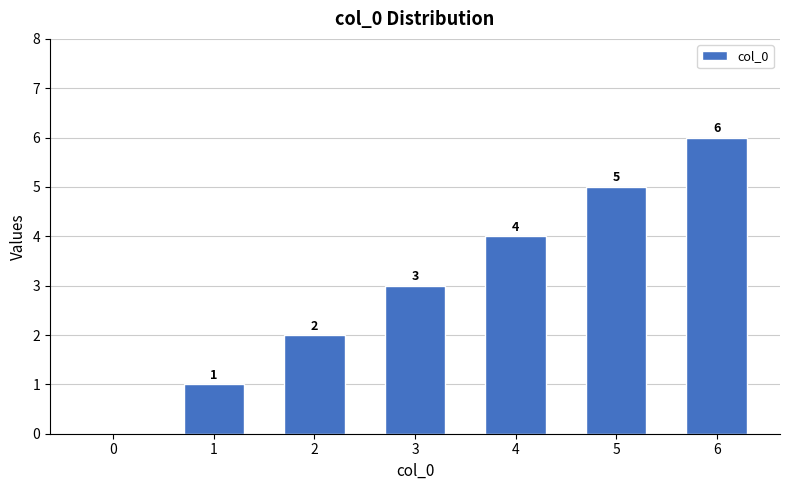

The value at 2 is 2. True or false?

True